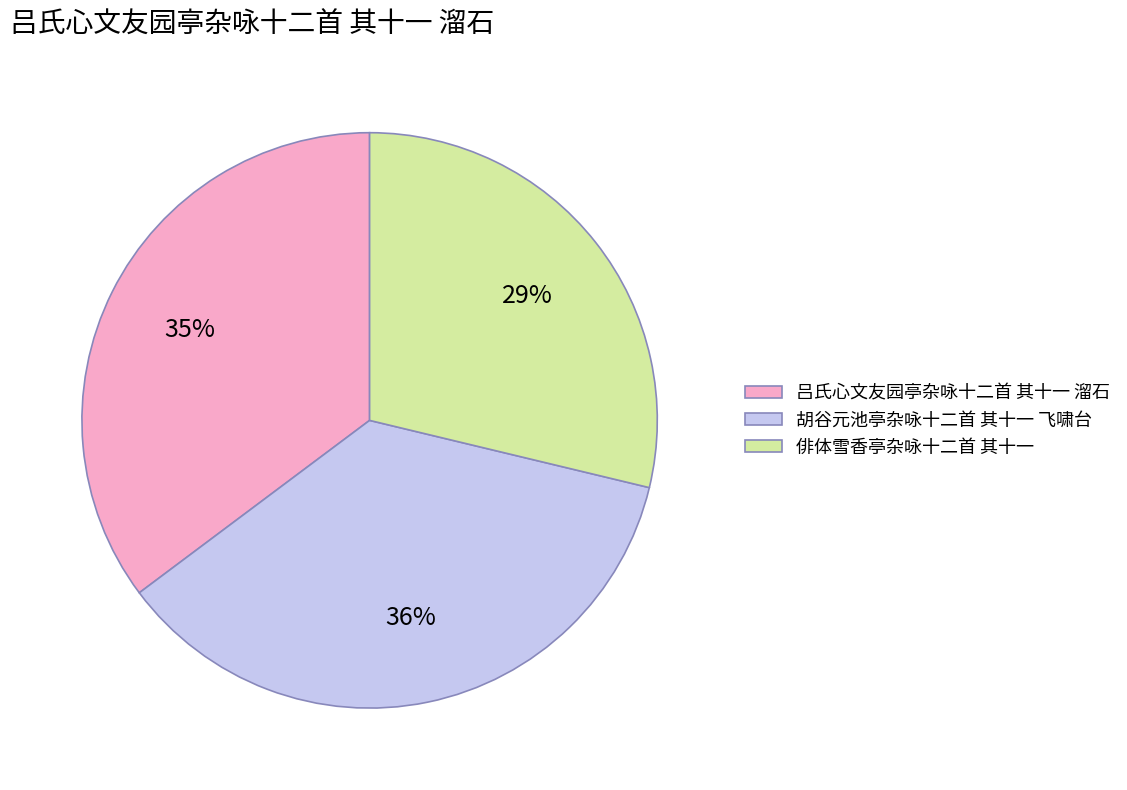

Which has a higher value, 胡谷元池亭杂咏十二首 其十一 飞啸台 or 吕氏心文友园亭杂咏十二首 其十一 溜石?

胡谷元池亭杂咏十二首 其十一 飞啸台